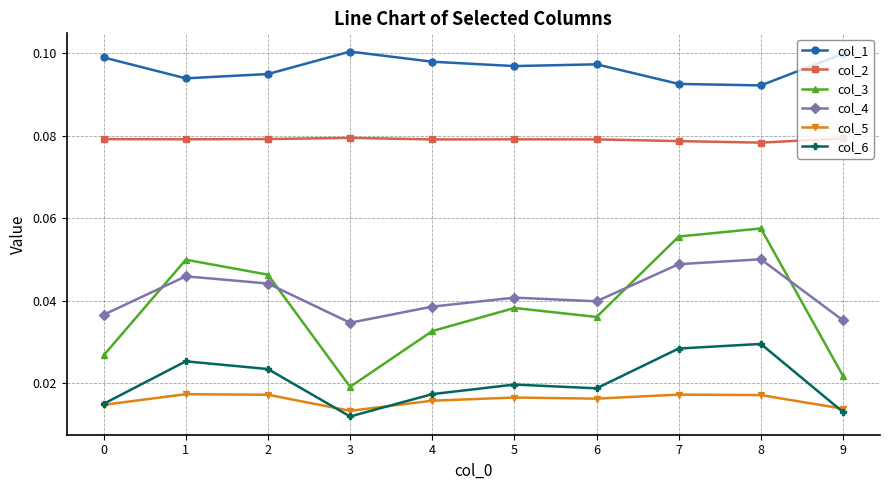

How many distinct data groups are displayed?

6